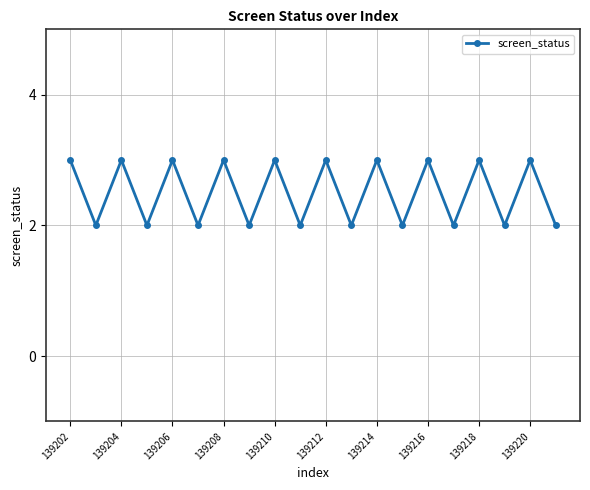

How many data points does each series have?

20